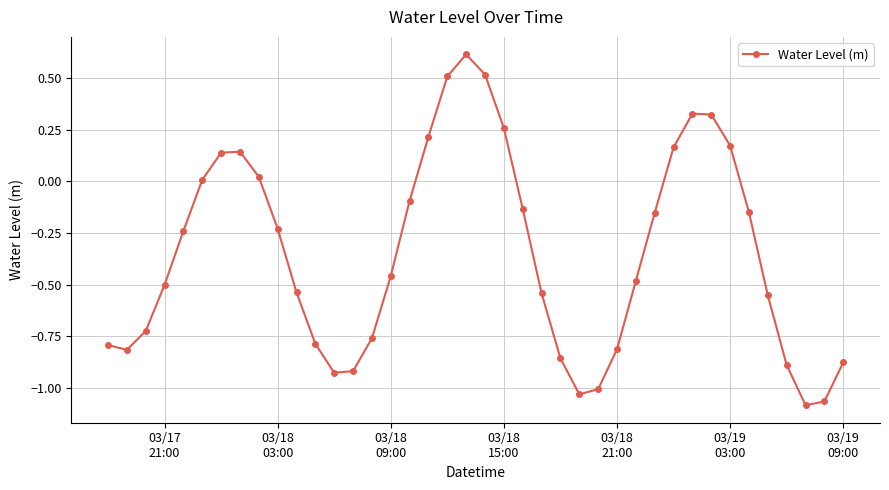

True or false: there are more than 0 points higher than both neighbors.

True